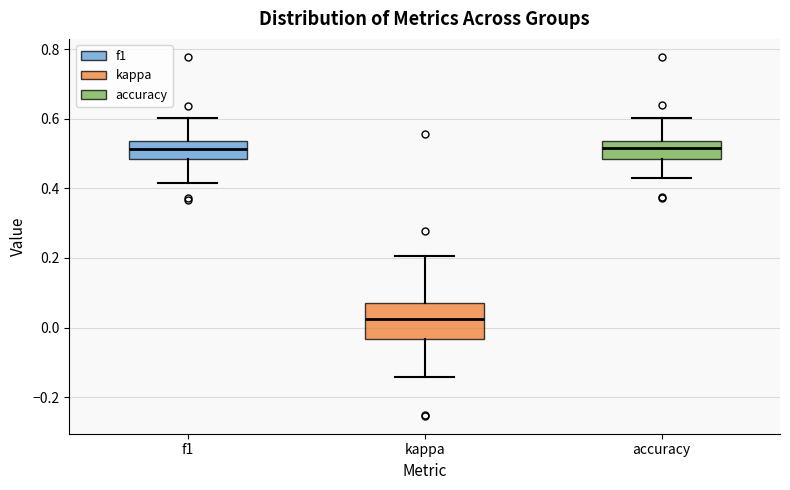

Reading left to right, transcribe this box plot: for each box, give where its median line is, the range the box spans, and where its two whiskers end, as read against the y-axis. The values are not printed on the chart, so give them approximately, as read against the axis.

f1: median 0.52, box 0.48 to 0.54, whiskers 0.42 to 0.60
kappa: median 0.02, box -0.04 to 0.08, whiskers -0.14 to 0.20
accuracy: median 0.52, box 0.48 to 0.54, whiskers 0.42 to 0.60